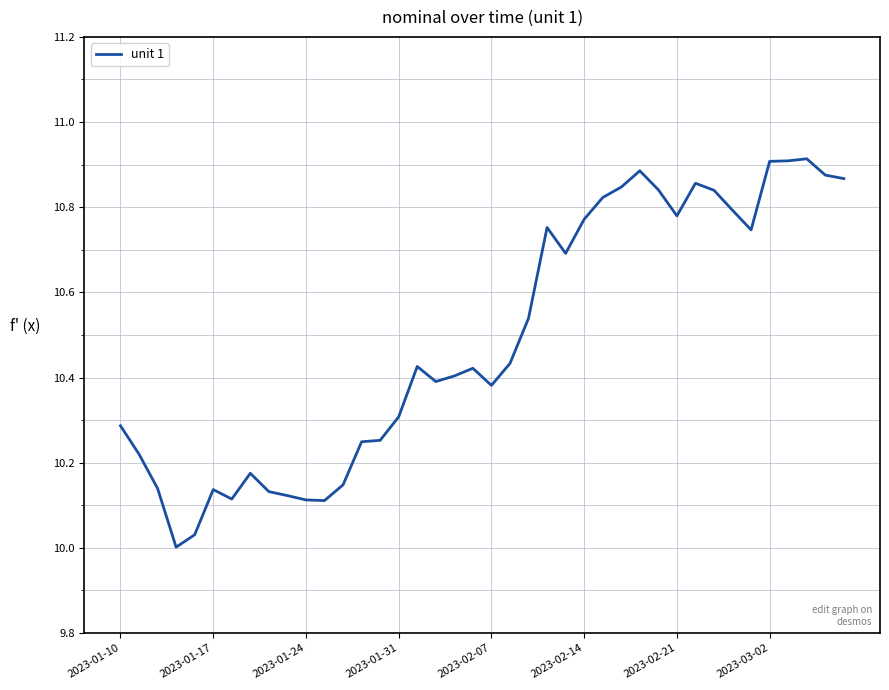

What is the difference between the maximum and minimum values?

0.9